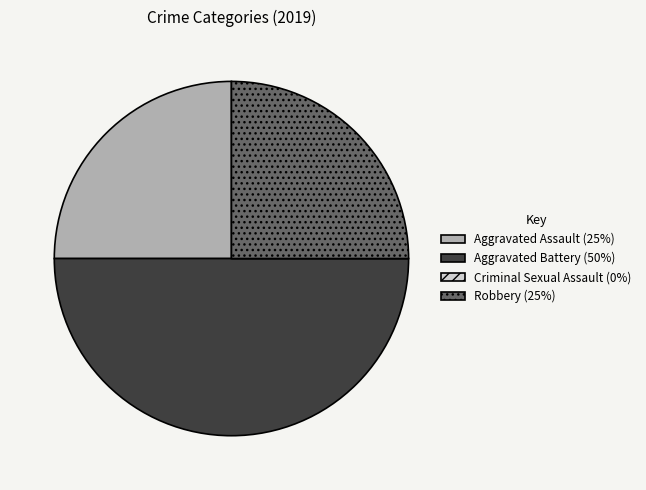

Approximately how many times larger is the value at Robbery compared to Aggravated Battery?

0.5